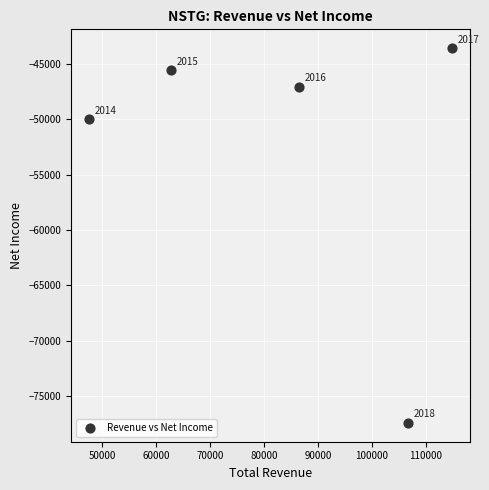

What is the average X value?

83680